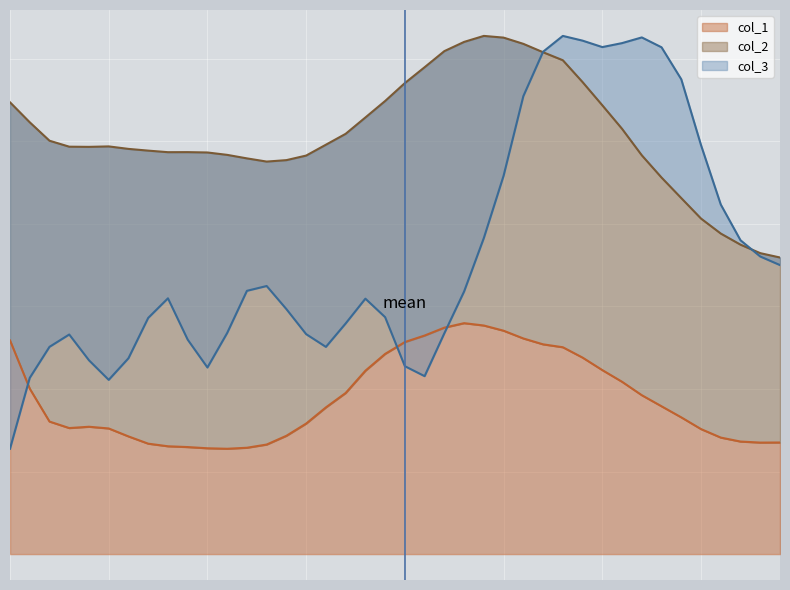

What is the maximum value shown in the chart?

3.1